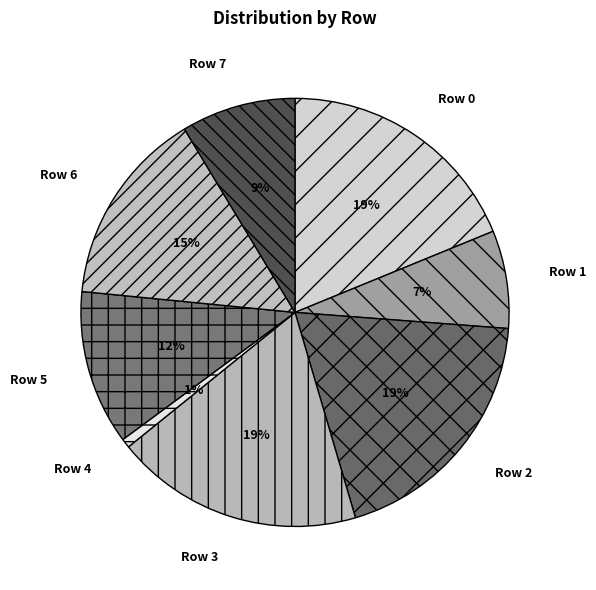

Is Row 5 the majority of the pie?

No